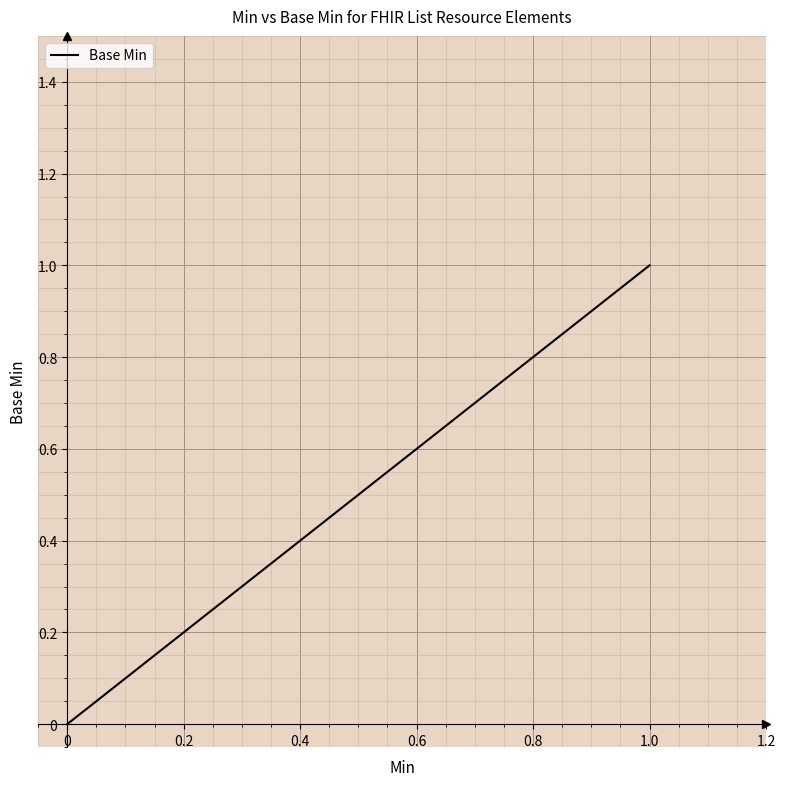

Reading left to right, transcribe all the data shown in this chart.

0	1